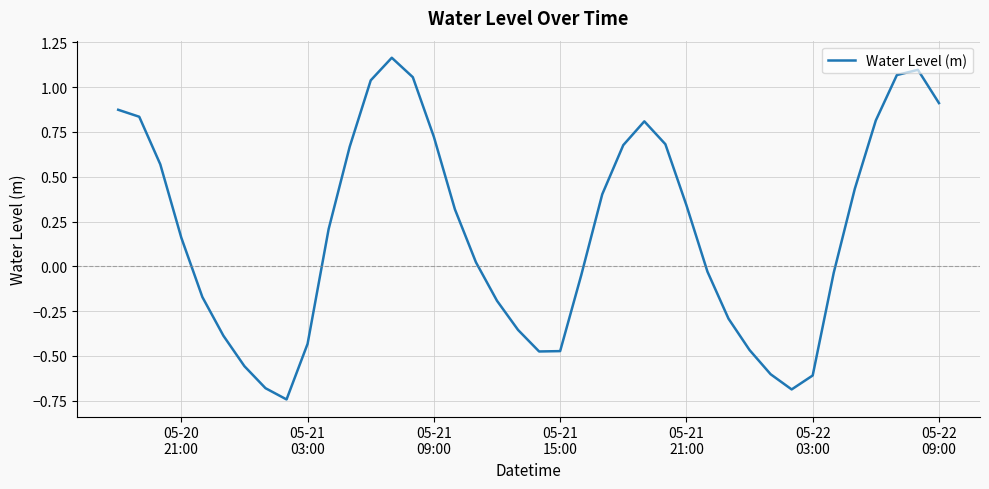

How many interior local peaks (higher than both neighbors) does the data have?

3